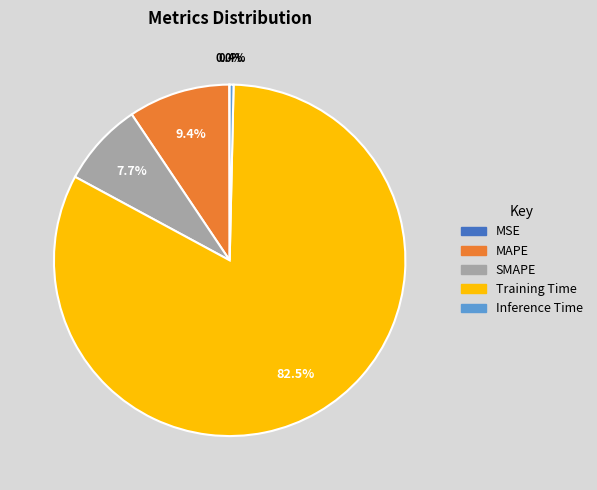

Is there a majority slice in this chart?

Yes